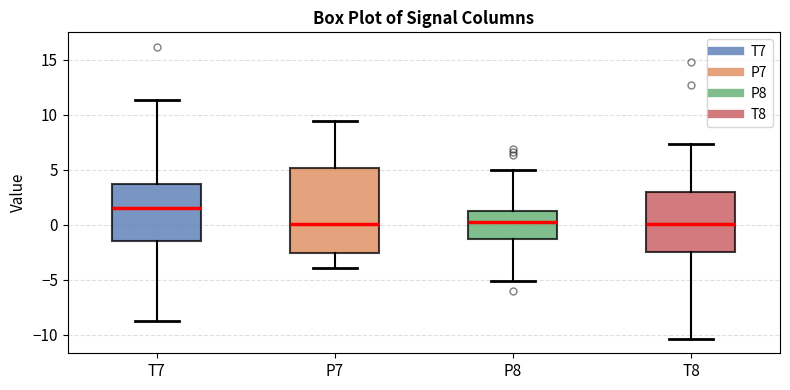

Where does the median line of the box for T7 sit on the y-axis? The values are not printed on the chart, so give them approximately, as read against the axis.

1.5